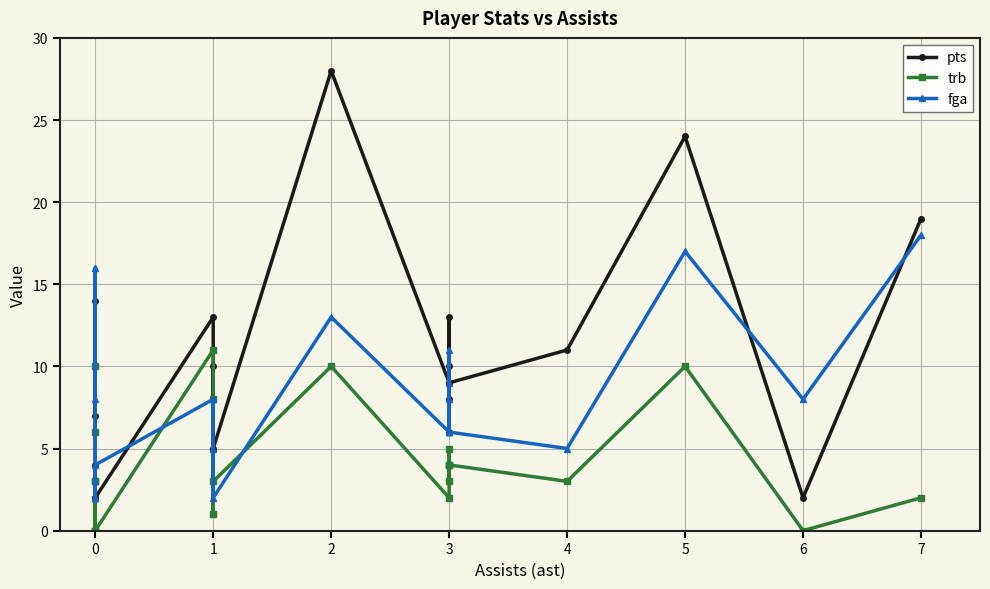

What is the difference between the second highest and minimum values in the pts series?

22